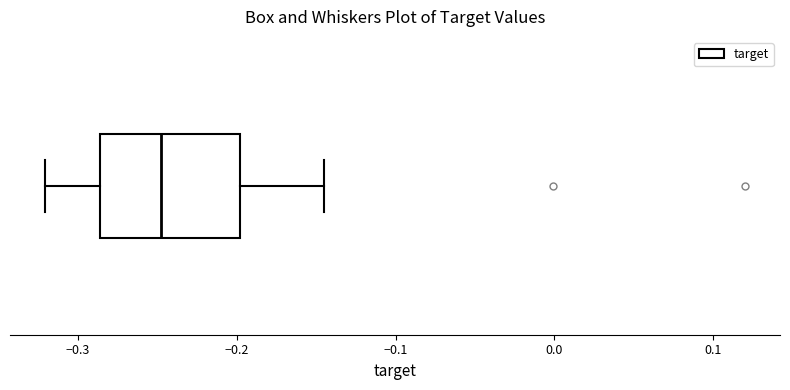

Where is the left edge of the box on the x-axis? The values are not printed on the chart, so give them approximately, as read against the axis.

-0.29